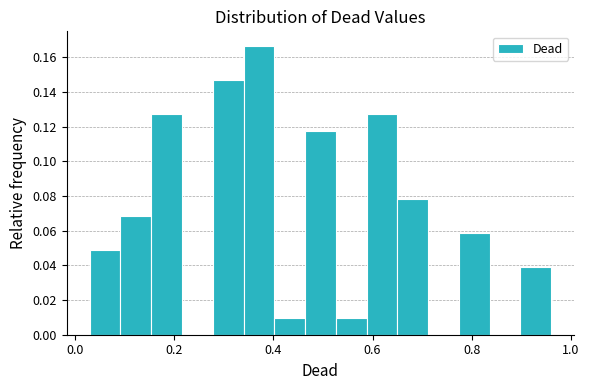

Read against the x-axis, roughly where is the centre of the tallest bar?

0.38